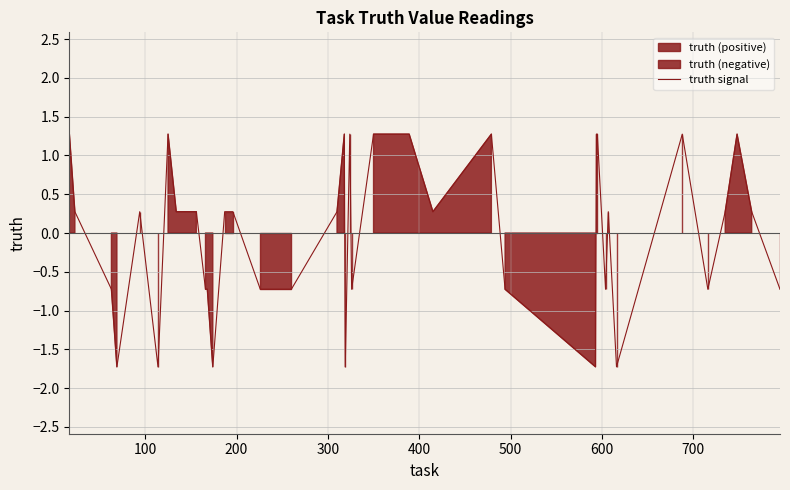

True or false: the data has more than 1 interior local peaks.

True